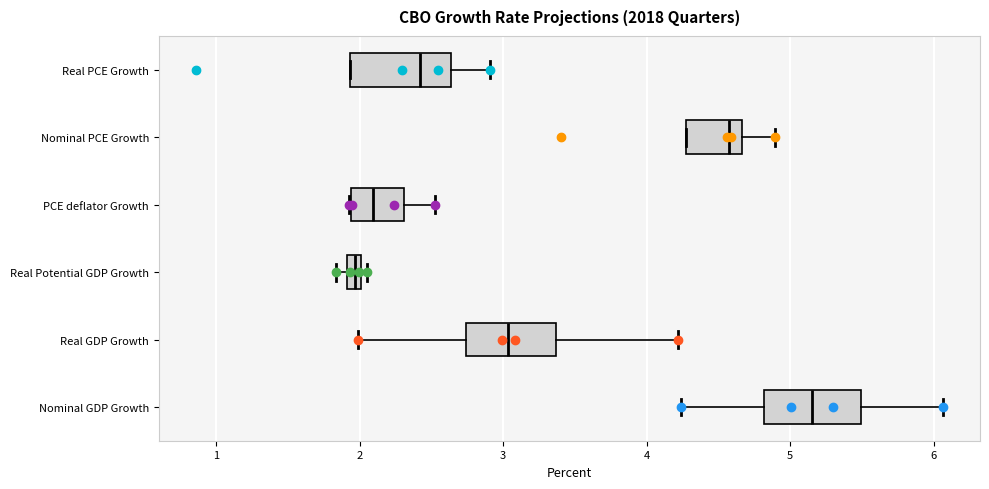

Where is the left edge of the box for Real GDP Growth on the x-axis? The values are not printed on the chart, so give them approximately, as read against the axis.

2.7